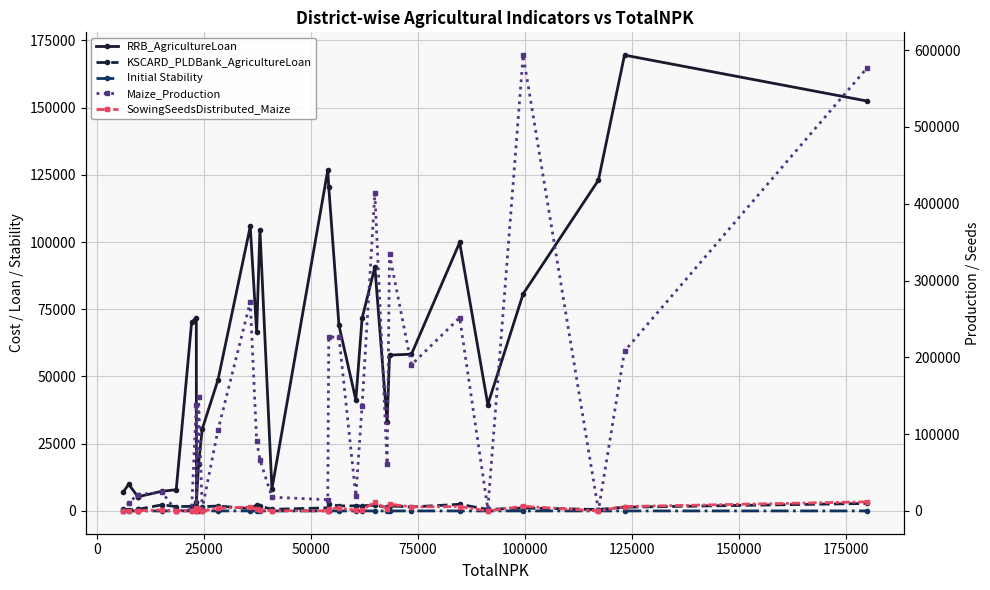

List the series in order of their peak value, lowest first.

Initial Stability, KSCARD_PLDBank_AgricultureLoan, SowingSeedsDistributed_Maize, RRB_AgricultureLoan, Maize_Production